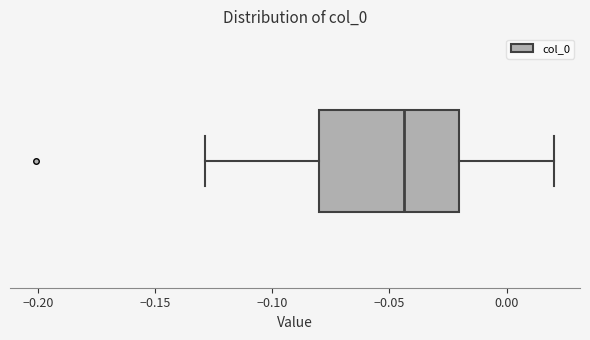

Where does the median line of the box sit on the x-axis? The values are not printed on the chart, so give them approximately, as read against the axis.

-0.045